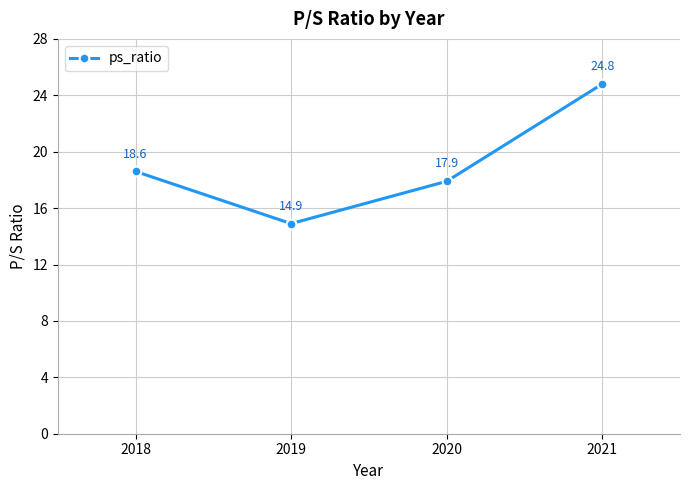

Does the chart display data point markers on the line(s)?

Yes